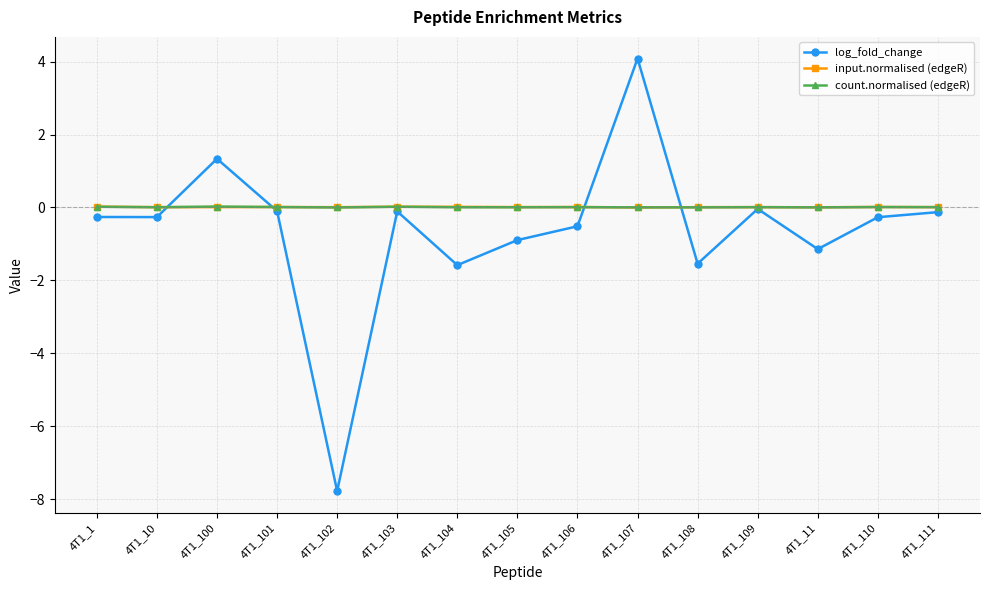

Where is the first local maximum for log_fold_change?

4T1_100